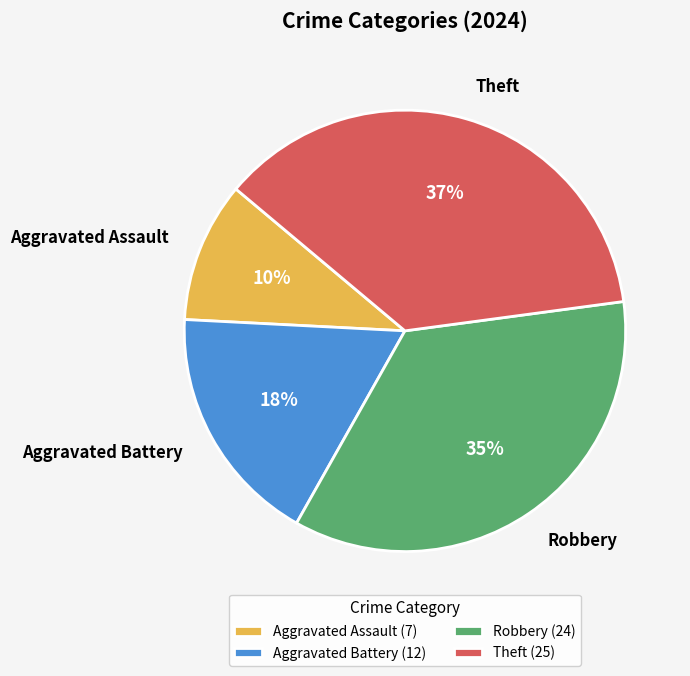

How many segments does this pie chart have?

4